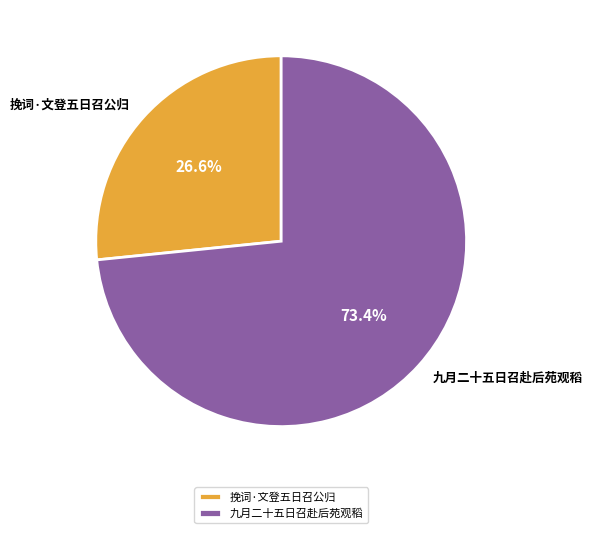

Count the number of slices in the pie.

2